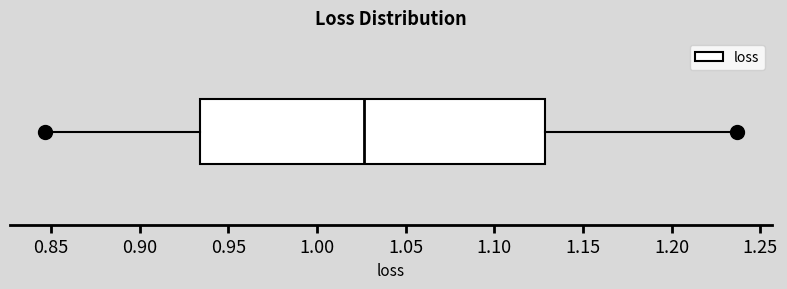

Where does the right whisker of the box end on the x-axis? The values are not printed on the chart, so give them approximately, as read against the axis.

1.235